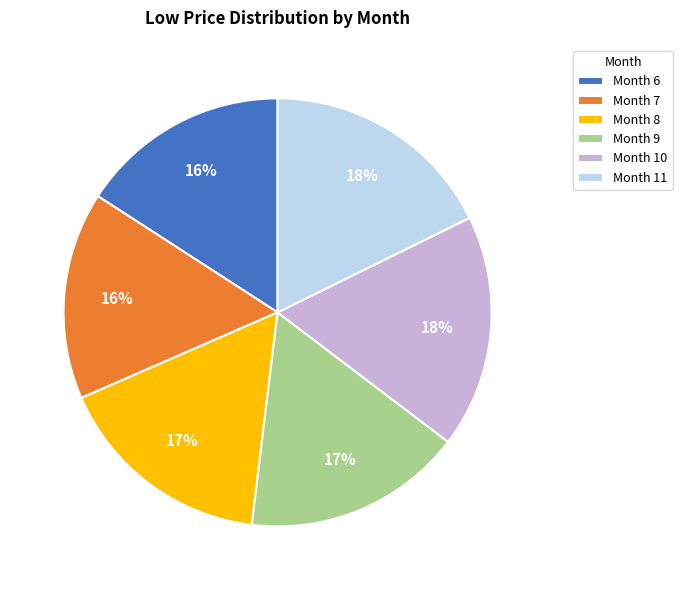

To the nearest percent, what is the average slice percentage?

17%